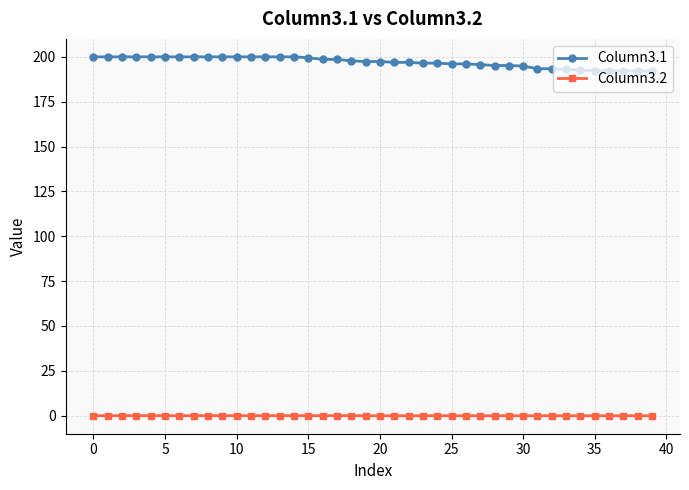

What is the maximum value shown in the chart?

200.0